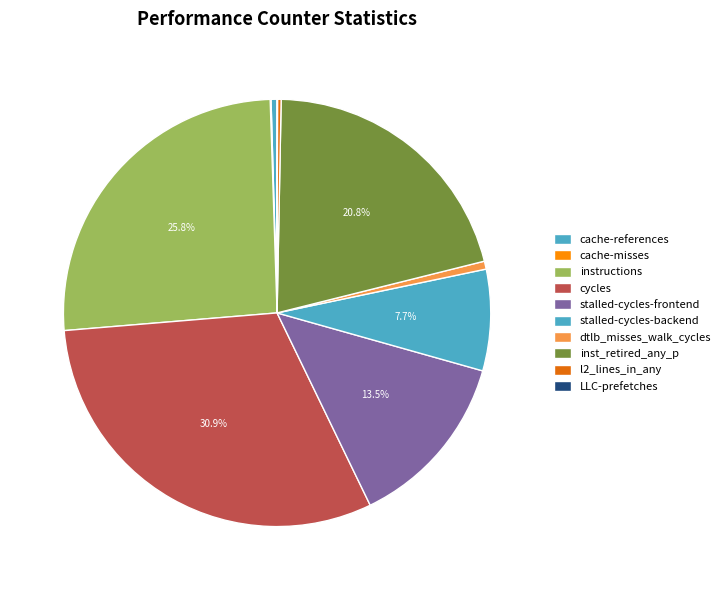

To the nearest percent, what is the average slice percentage?

10%